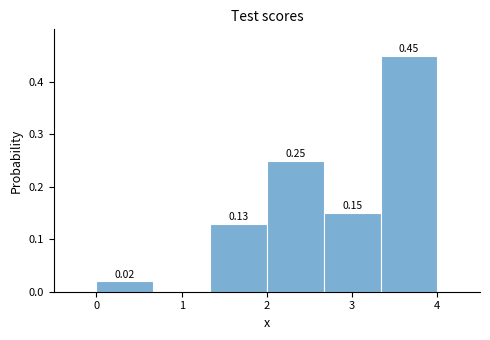

Which range on the x-axis has the tallest bar?

3.3 to 4.0